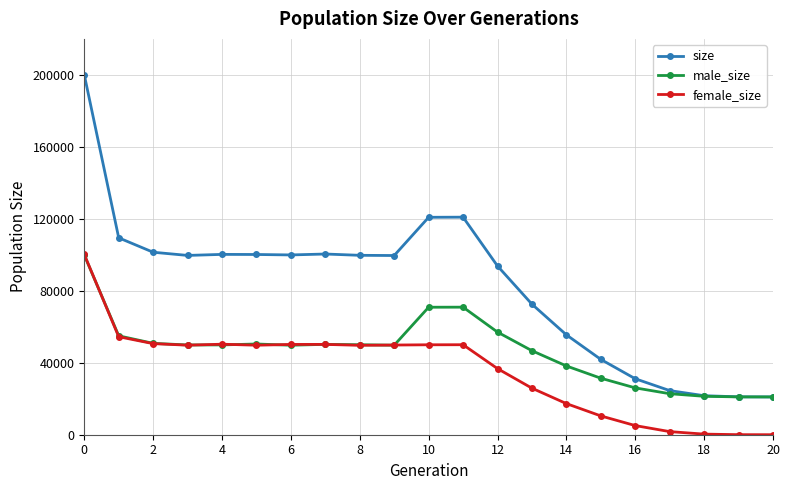

How many data points does each series have?

21